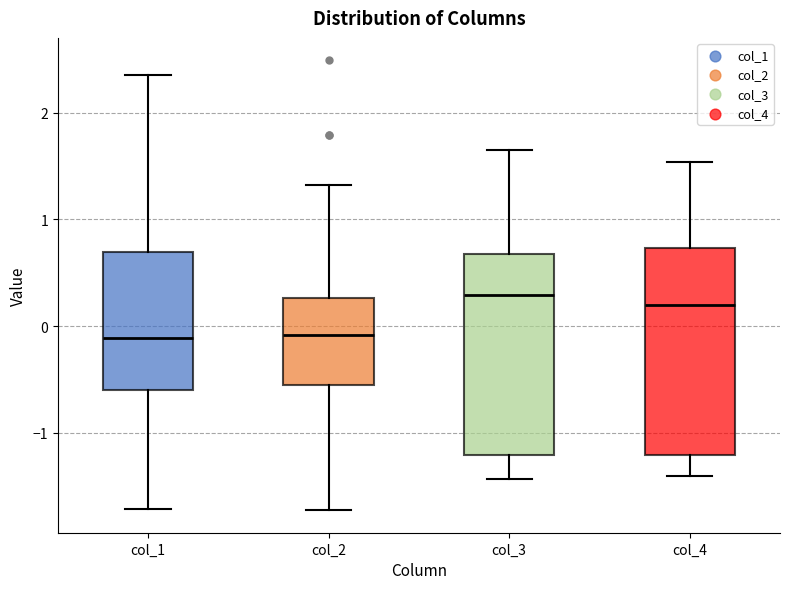

Where does the median line of the box for col_1 sit on the y-axis? The values are not printed on the chart, so give them approximately, as read against the axis.

-0.1